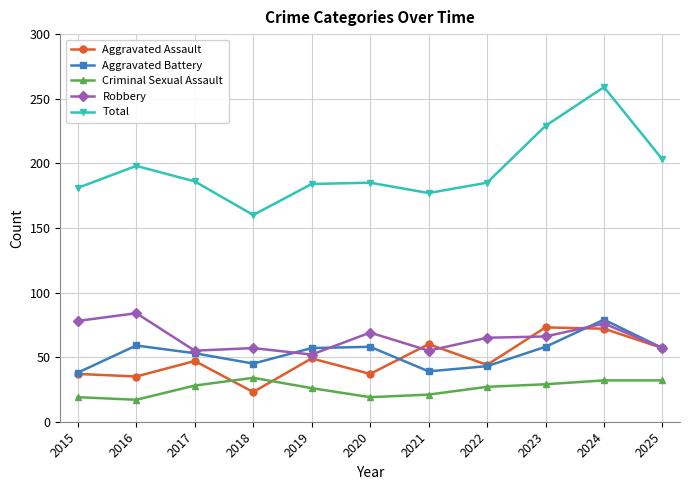

Which series has the largest total across all categories?

Total